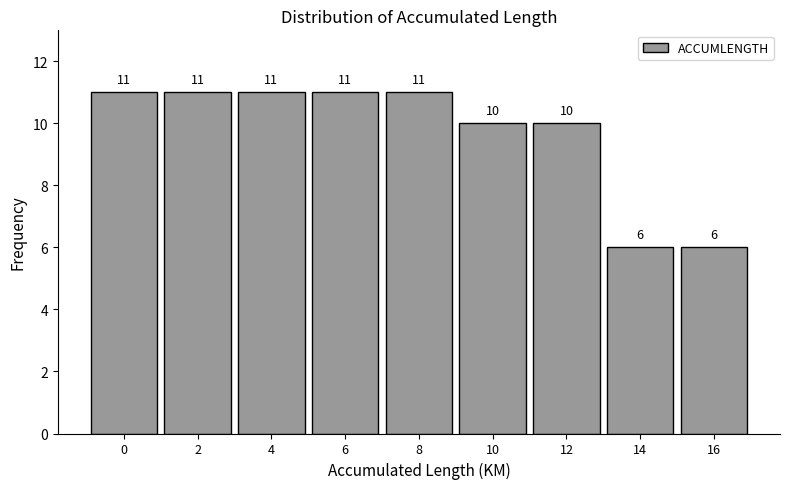

Reading left to right, extract all data points from this chart.

0=11	2=11	4=11	6=11	8=11	10=10	12=10	14=6	16=6